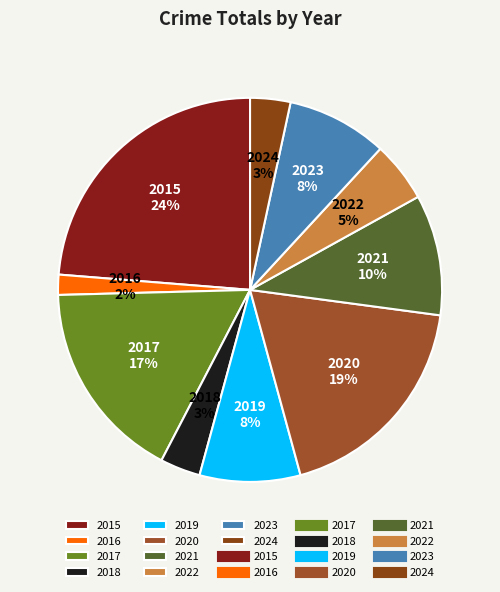

To the nearest percent, what percentage of the pie is 2016?

2%